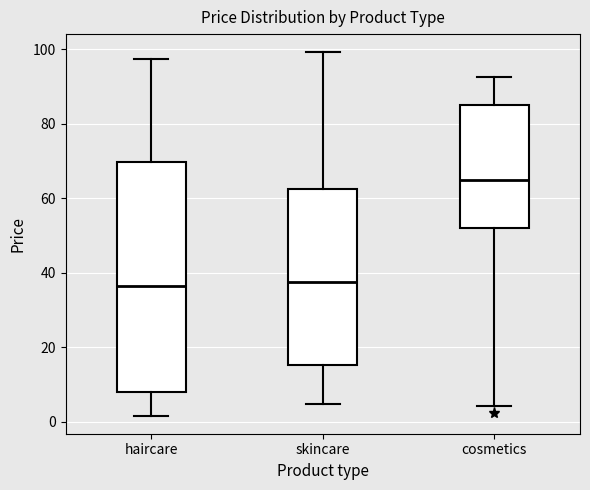

Reading left to right, read every box against the y-axis: the position of its median line, the range the box covers, and the ends of its whiskers. The values are not printed on the chart, so give them approximately, as read against the axis.

haircare: median 36, box 8 to 70, whiskers 2 to 98
skincare: median 38, box 16 to 62, whiskers 4 to 100
cosmetics: median 64, box 52 to 84, whiskers 4 to 92